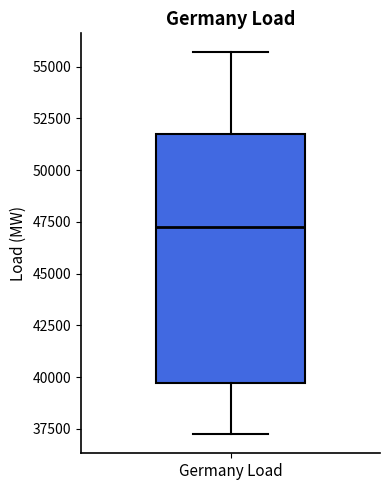

Read this box plot against the y-axis: the position of the median line, the range covered by the box, and the ends of both whiskers. The values are not printed on the chart, so give them approximately, as read against the axis.

median 47000, box 39500 to 51500, whiskers 37000 to 55500